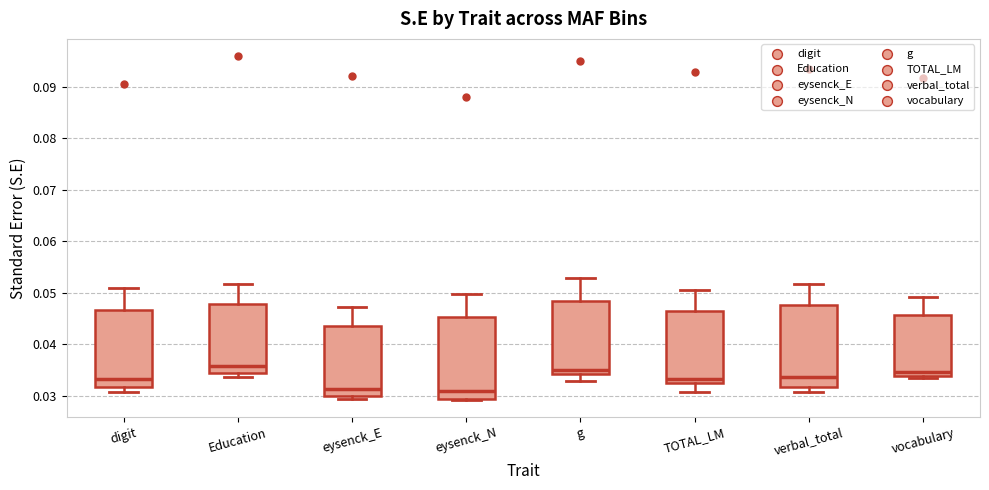

Reading left to right, read every box against the y-axis: the position of its median line, the range the box covers, and the ends of its whiskers. The values are not printed on the chart, so give them approximately, as read against the axis.

digit: median 0.033, box 0.032 to 0.047, whiskers 0.031 to 0.051
Education: median 0.036, box 0.034 to 0.048, whiskers 0.034 (just below the box's lower edge) to 0.052
eysenck_E: median 0.031, box 0.030 to 0.043, whiskers 0.029 to 0.047
eysenck_N: median 0.031, box 0.029 to 0.045, whiskers 0.029 to 0.050
g: median 0.035, box 0.034 to 0.048, whiskers 0.033 to 0.053
TOTAL_LM: median 0.033, box 0.032 to 0.046, whiskers 0.031 to 0.051
verbal_total: median 0.034, box 0.032 to 0.048, whiskers 0.031 to 0.052
vocabulary: median 0.035, box 0.034 to 0.046, whiskers 0.033 to 0.049